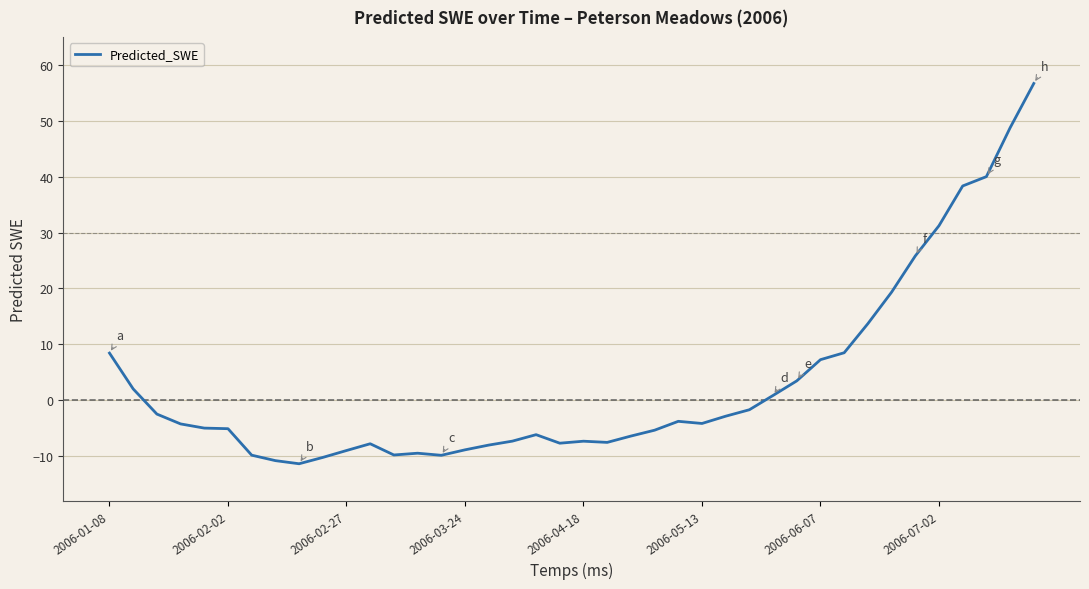

What is the minimum value shown in the chart?

-11.4